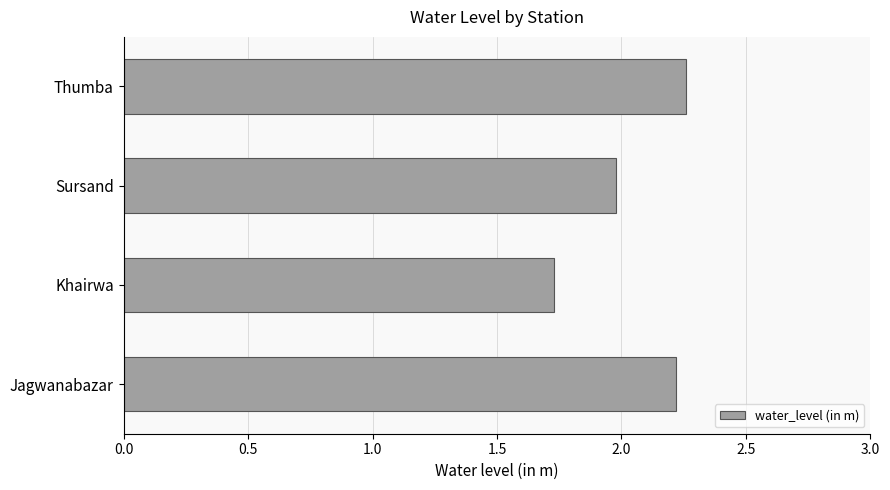

True or false: the data shows 3.4 at Jagwanabazar.

False